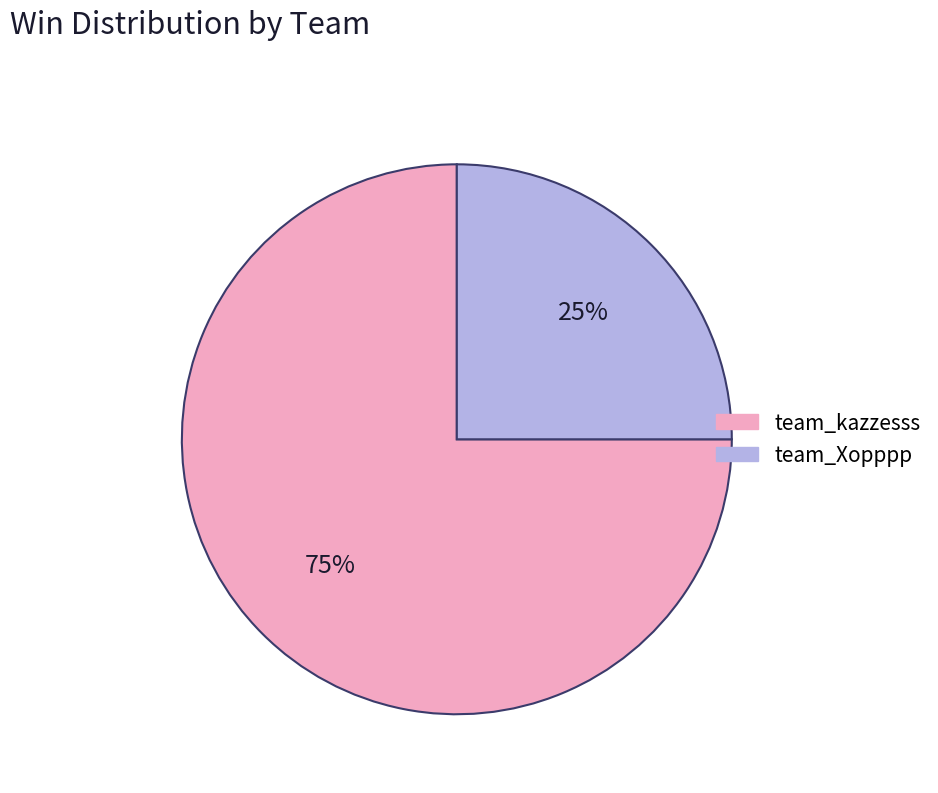

Which slice is the smallest?

team_Xopppp